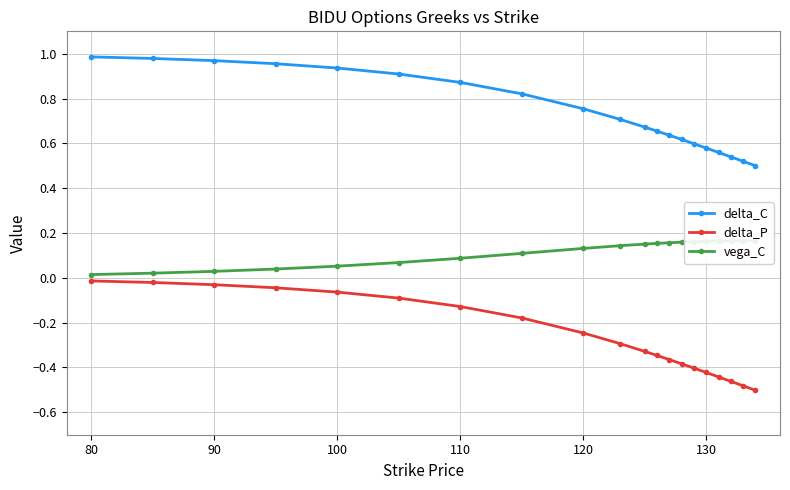

True or false: delta_P and delta_C intersect in this chart.

False